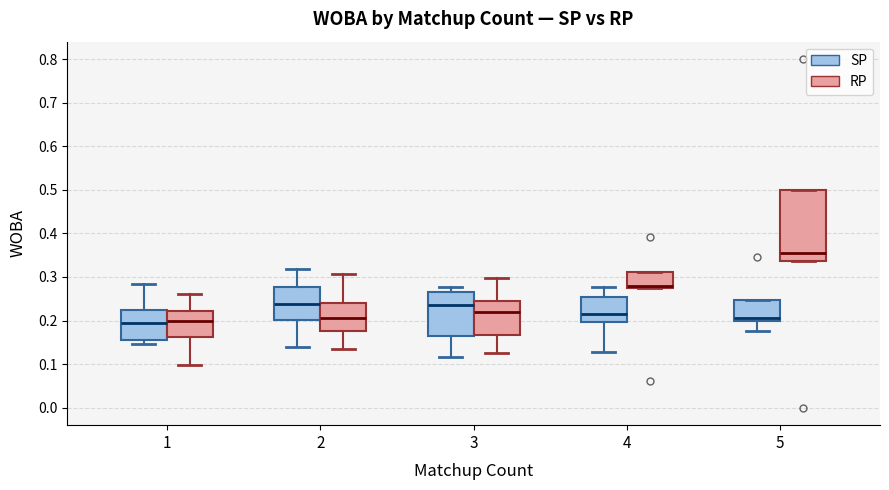

Reading left to right, read every box against the y-axis: the position of its median line, the range the box covers, and the ends of its whiskers. The values are not printed on the chart, so give them approximately, as read against the axis.

1 (SP): median 0.19, box 0.16 to 0.23, whiskers 0.15 to 0.29
1 (RP): median 0.20, box 0.16 to 0.22, whiskers 0.10 to 0.26
2 (SP): median 0.24, box 0.20 to 0.28, whiskers 0.14 to 0.32
2 (RP): median 0.21, box 0.18 to 0.24, whiskers 0.14 to 0.31
3 (SP): median 0.24, box 0.16 to 0.27, whiskers 0.12 to 0.28
3 (RP): median 0.22, box 0.17 to 0.25, whiskers 0.13 to 0.30
4 (SP): median 0.22, box 0.20 to 0.25, whiskers 0.13 to 0.28
4 (RP): median 0.28, box 0.27 to 0.31, whiskers 0.27 to 0.31
5 (SP): median 0.21, box 0.20 to 0.25, whiskers 0.18 to 0.25
5 (RP): median 0.35, box 0.34 to 0.50, whiskers 0.34 to 0.50